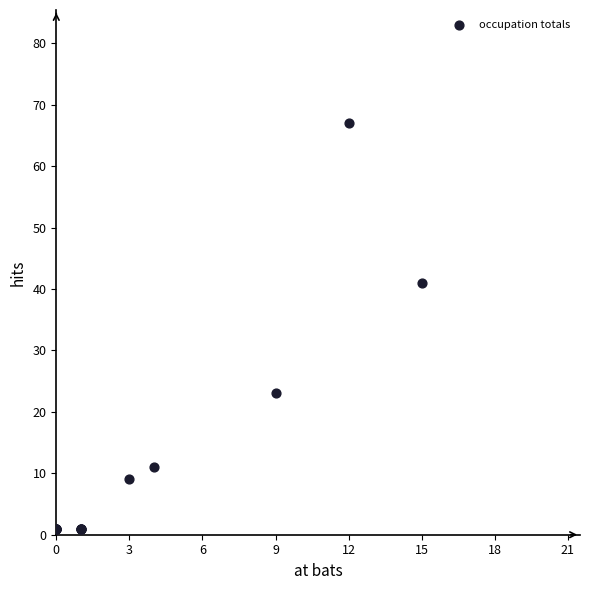

What Y value in the scatter plot is closest to 34?

41